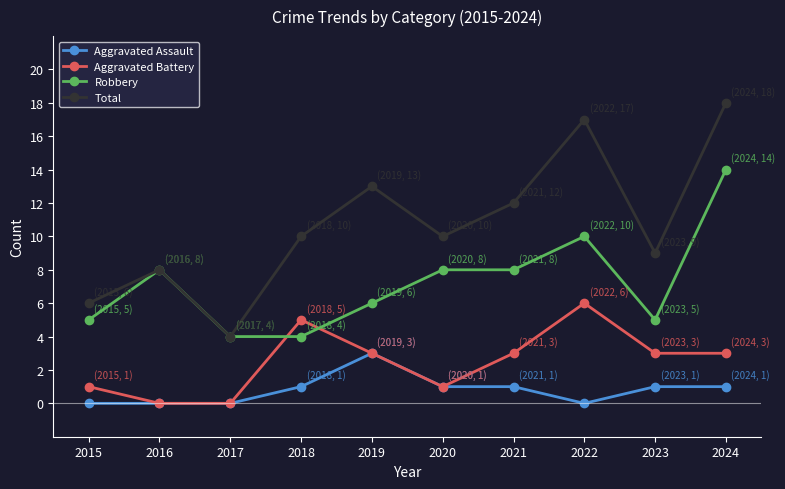

What is the sum of all Aggravated Battery values?

25